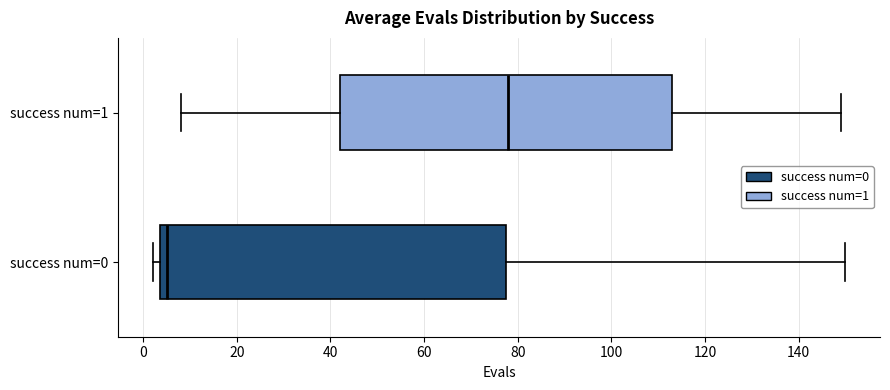

Comparing the boxes themselves (not the whiskers), which one is the widest?

success num=0